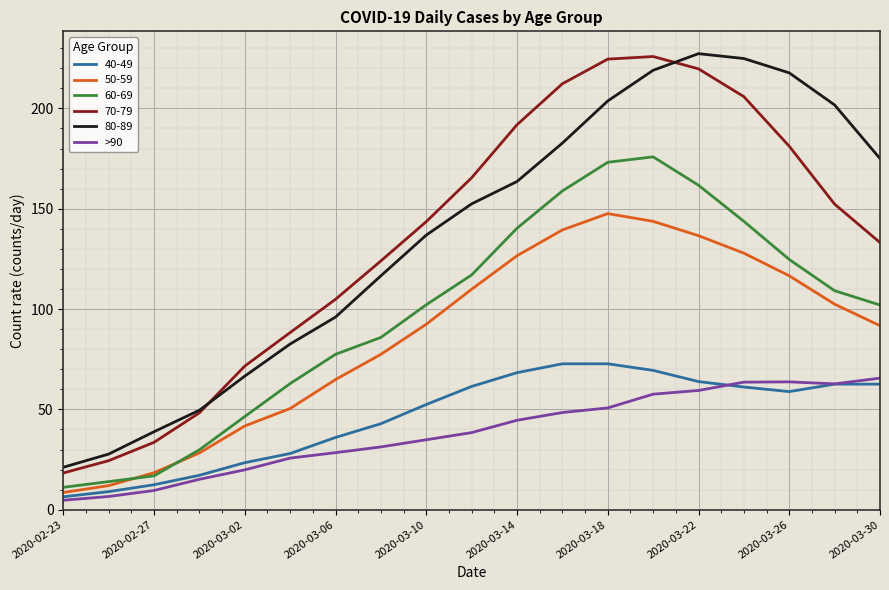

What is the lowest value of the 80-89 series?

21.1